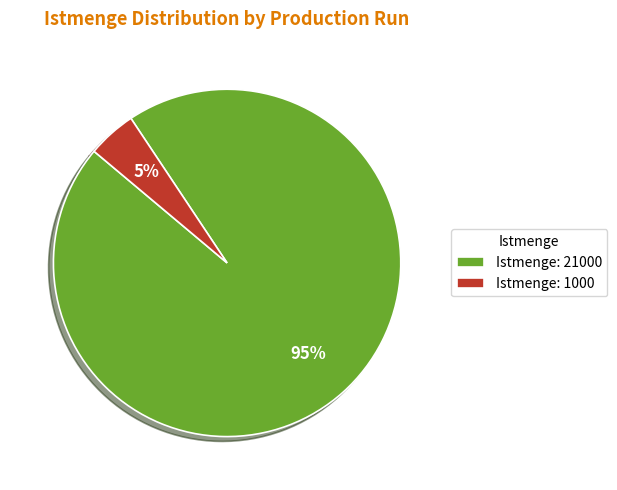

Combined, do Istmenge: 1000 and Istmenge: 21000 account for over 50%?

Yes